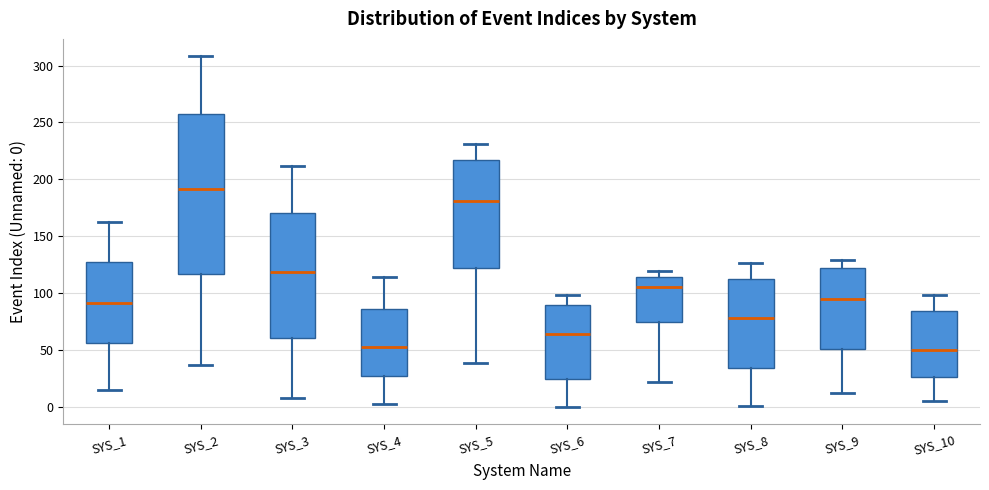

Comparing the boxes themselves (not the whiskers), which one is the tallest?

SYS_2